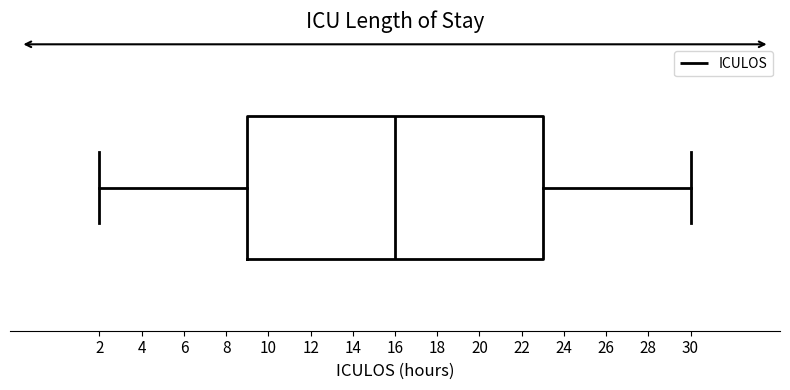

Read this box plot against the x-axis: the position of the median line, the range covered by the box, and the ends of both whiskers. The values are not printed on the chart, so give them approximately, as read against the axis.

median 16, box 9 to 23, whiskers 2 to 30